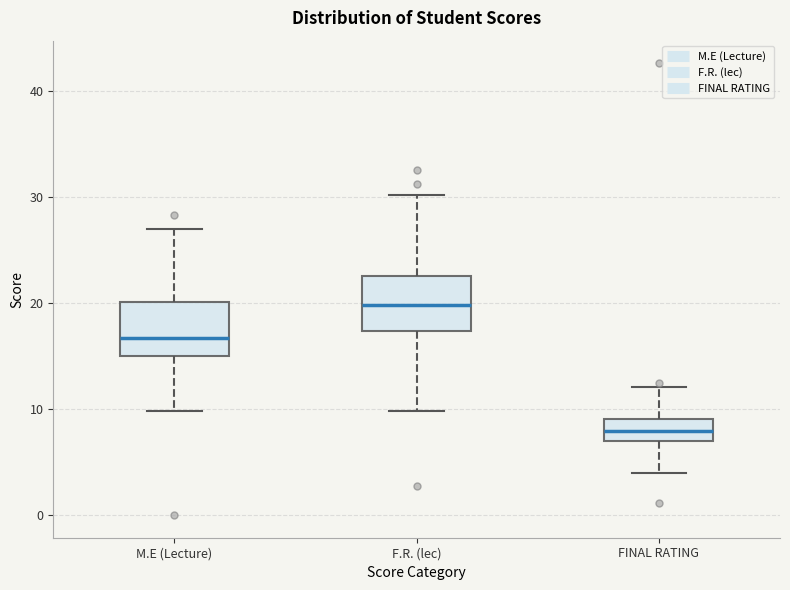

Reading left to right, read every box against the y-axis: the position of its median line, the range the box covers, and the ends of its whiskers. The values are not printed on the chart, so give them approximately, as read against the axis.

M.E (Lecture): median 17, box 15 to 20, whiskers 10 to 27
F.R. (lec): median 20, box 17 to 23, whiskers 10 to 30
FINAL RATING: median 8, box 7 to 9, whiskers 4 to 12